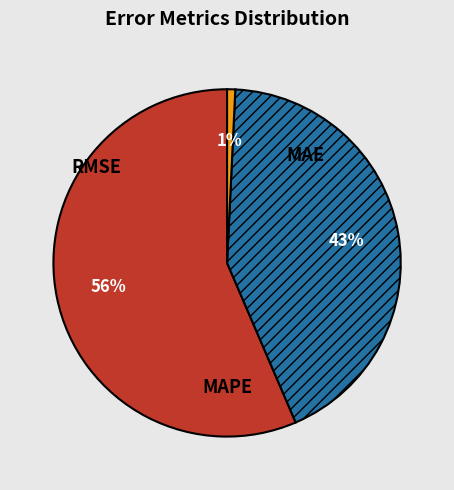

Is there any slice that represents more than half of the pie?

Yes